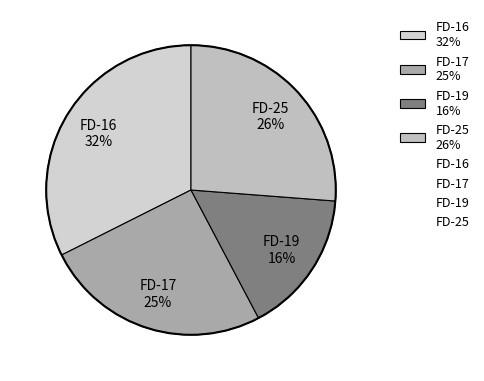

To the nearest percent, what percentage of the pie is FD-19?

16%